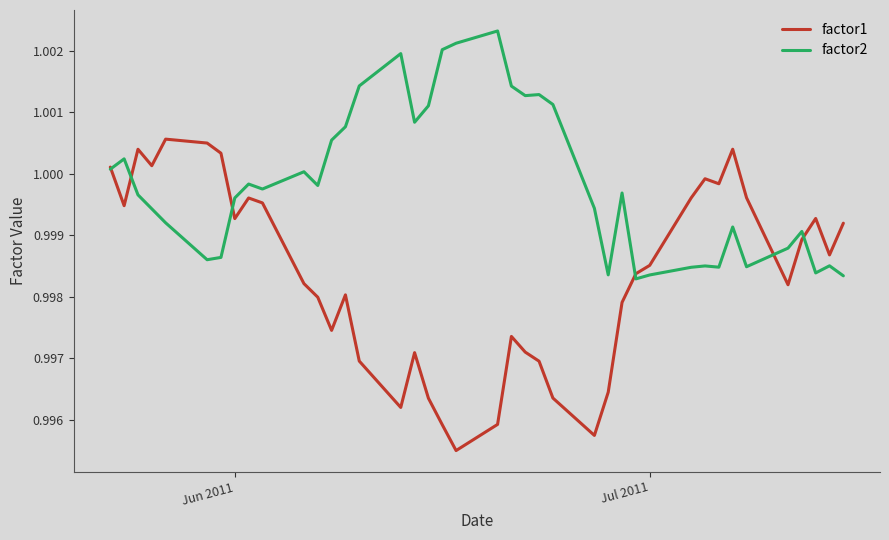

List the series in order of their overall mean, highest first.

factor2, factor1